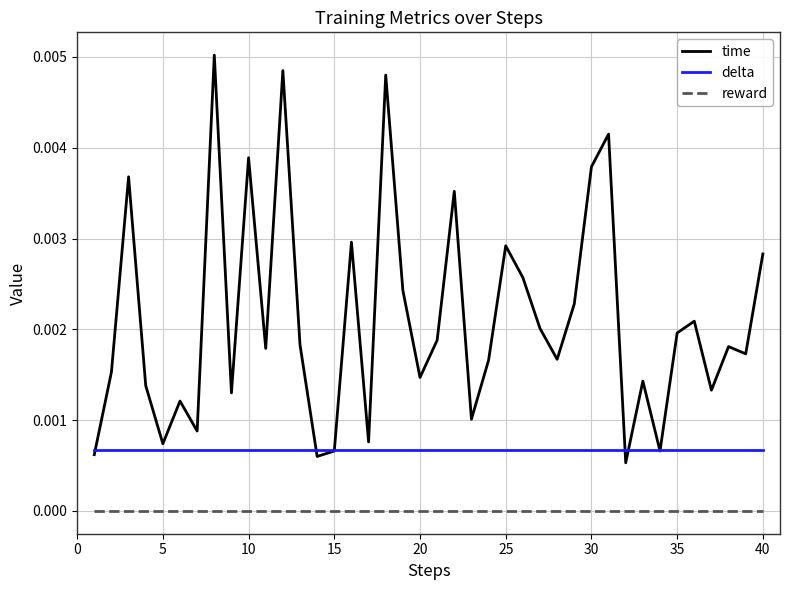

Rank the series by their maximum value, from lowest to highest.

reward, delta, time